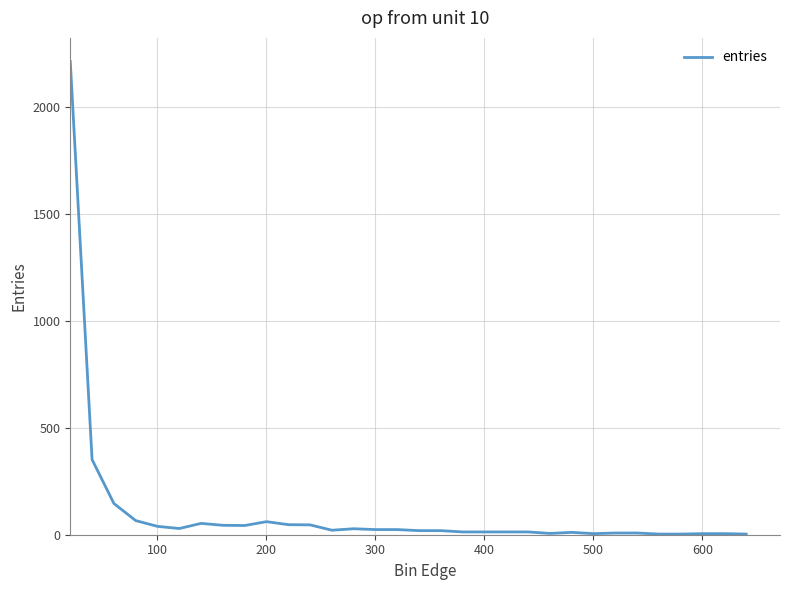

What is the maximum value shown in the chart?

2211